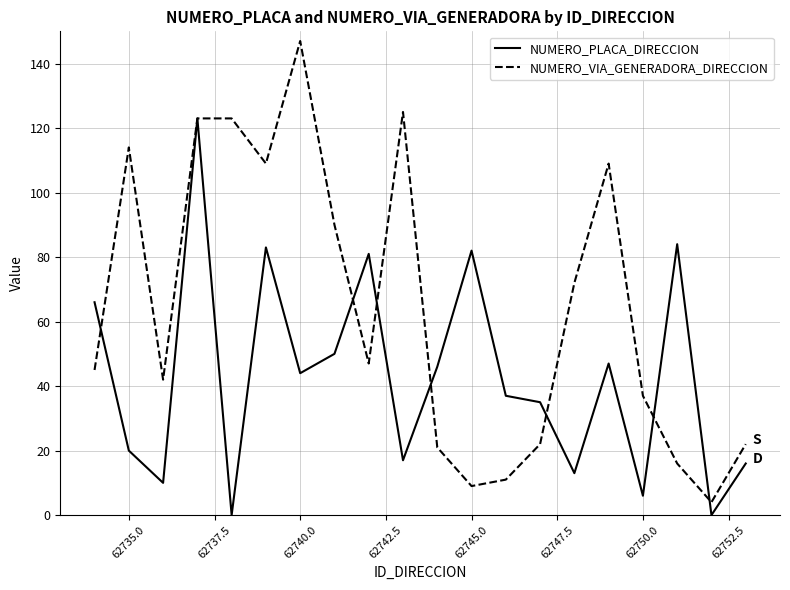

How many distinct data groups are displayed?

2